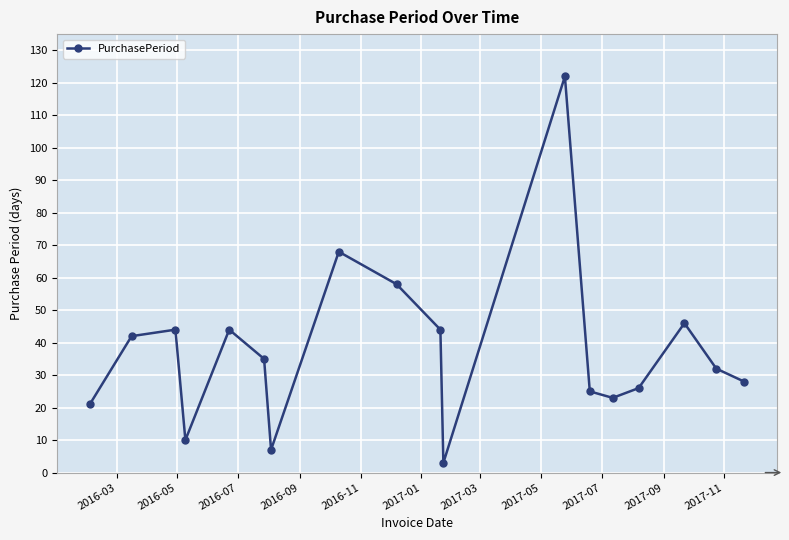

Reading right to left, transcribe all the data shown in this chart.

28	32	46	26	23	25	122	3	44	58	68	7	35	44	10	44	42	21